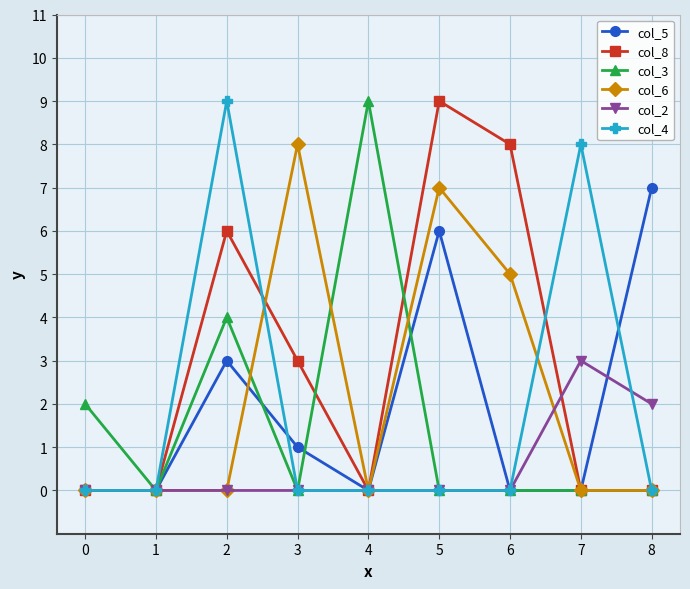

True or false: col_8 and col_2 cross at least once.

True